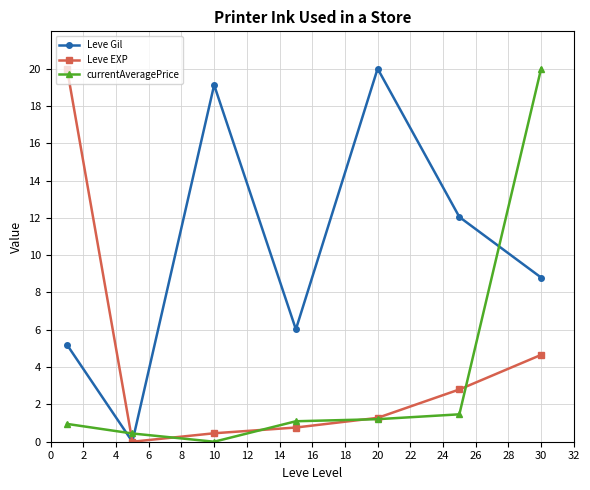

How many positive values does the currentAveragePrice series have?

6